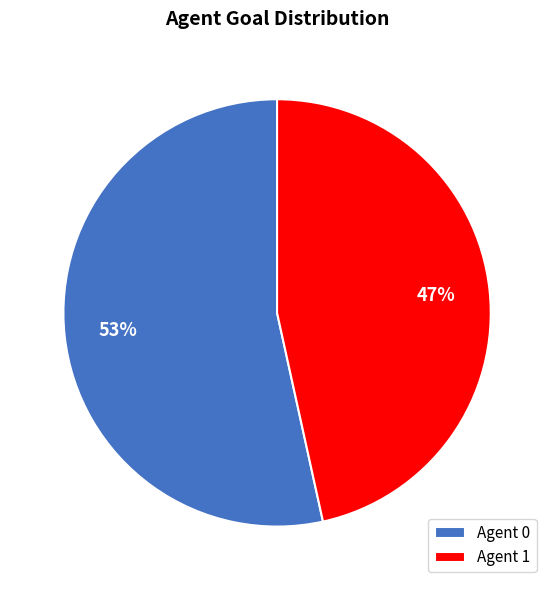

How many segments does this pie chart have?

2